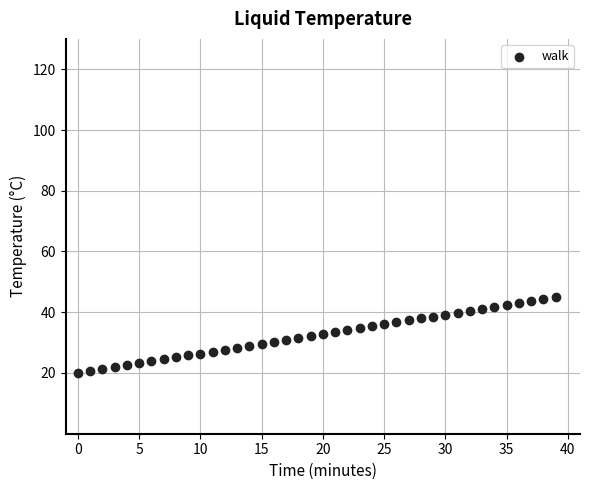

What is the range of Y values (max minus min)?

25.0